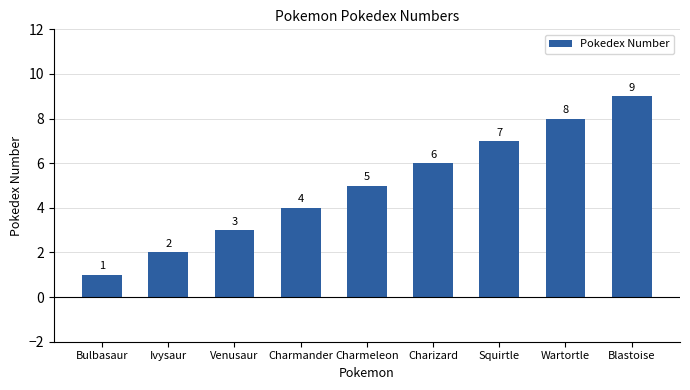

Is it true that the value at Venusaur is 3?

True